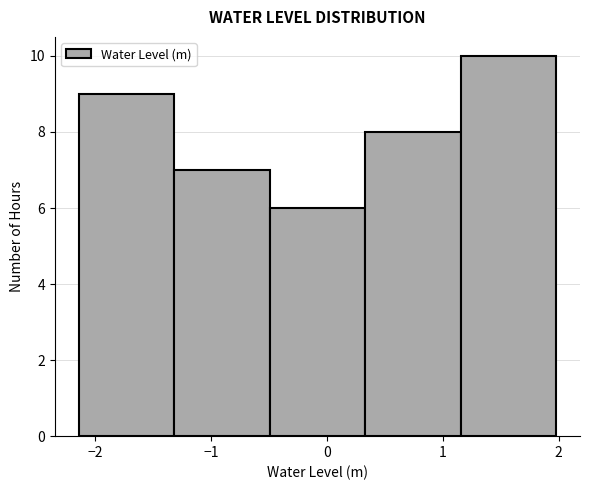

Reading left to right, transcribe this chart: for each bar, give the range it covers on the x-axis and its height. Neither the bar edges nor the heights are printed on the chart, so give them approximately, as read against the axes.

-2.1 to -1.3: 9
-1.3 to -0.5: 7
-0.5 to 0.3: 6
0.3 to 1.2: 8
1.2 to 2.0: 10